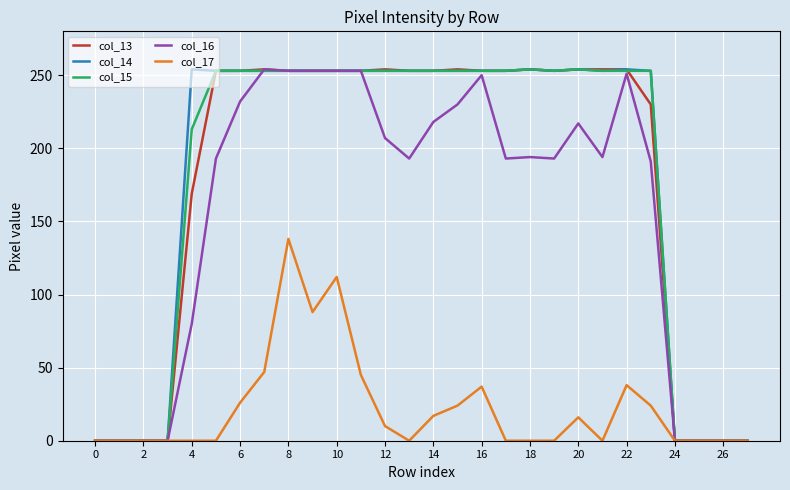

How many categories are shown in the chart?

28